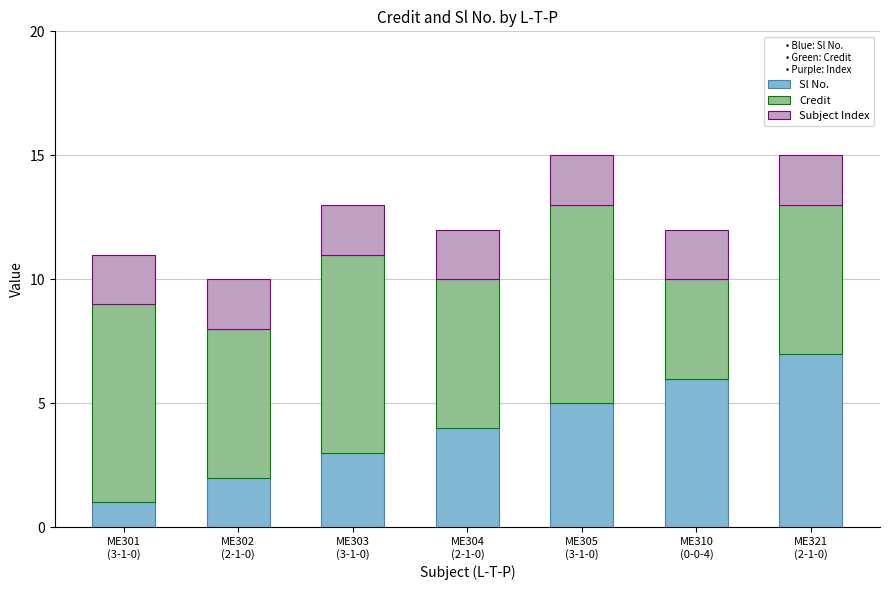

What value does the Sl No. series have at ME302
(2-1-0)?

2